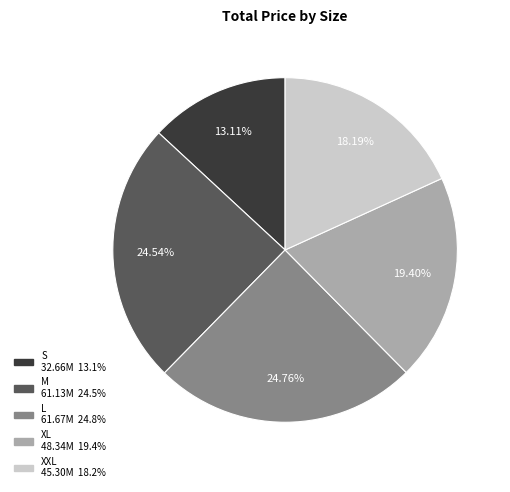

Is there any slice that represents more than half of the pie?

No